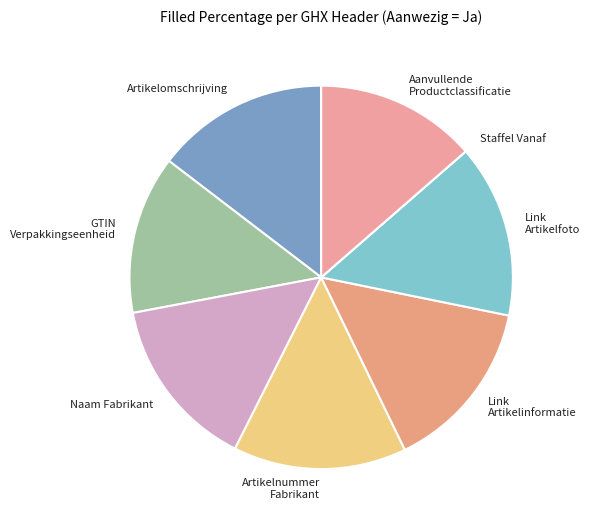

Between Link Artikelfoto and Aanvullende Productclassificatie, which is larger?

Link Artikelfoto